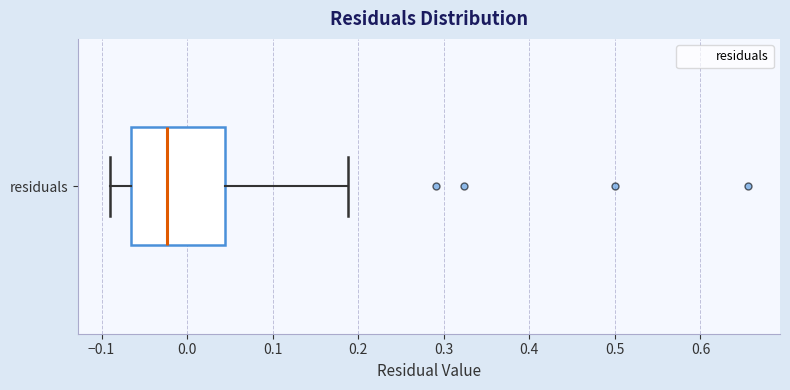

Read this box plot against the x-axis: the position of the median line, the range covered by the box, and the ends of both whiskers. The values are not printed on the chart, so give them approximately, as read against the axis.

median -0.02, box -0.07 to 0.04, whiskers -0.09 to 0.19